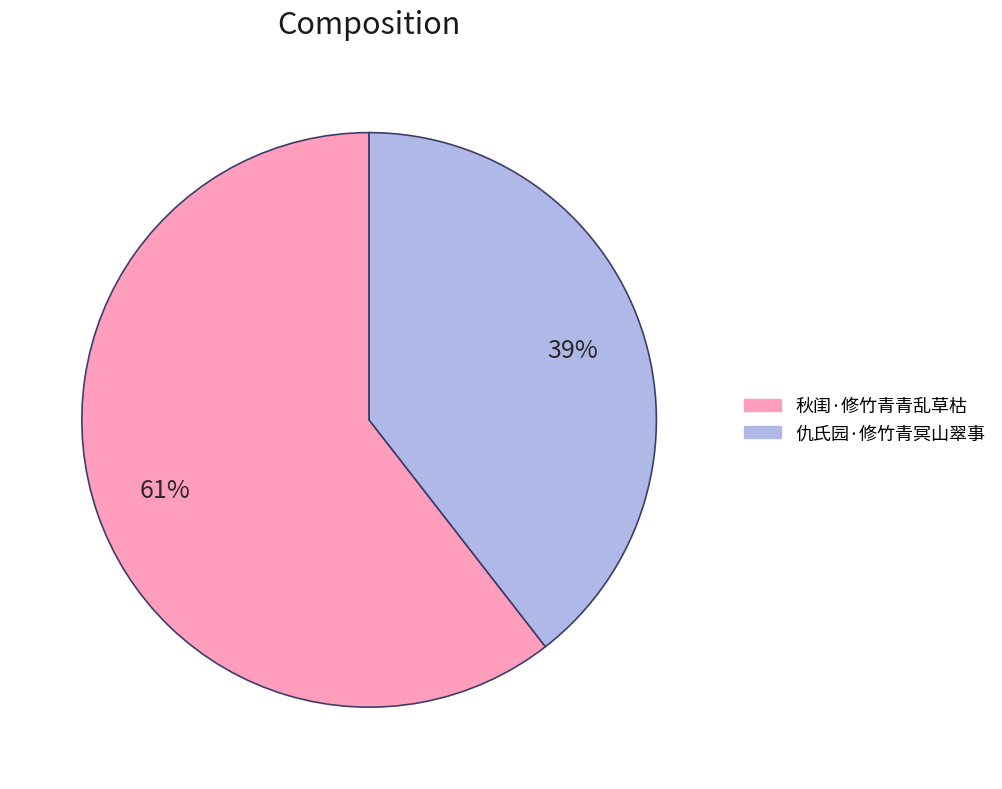

To the nearest percent, what percentage of the pie is 仇氏园·修竹青冥山翠事?

39%